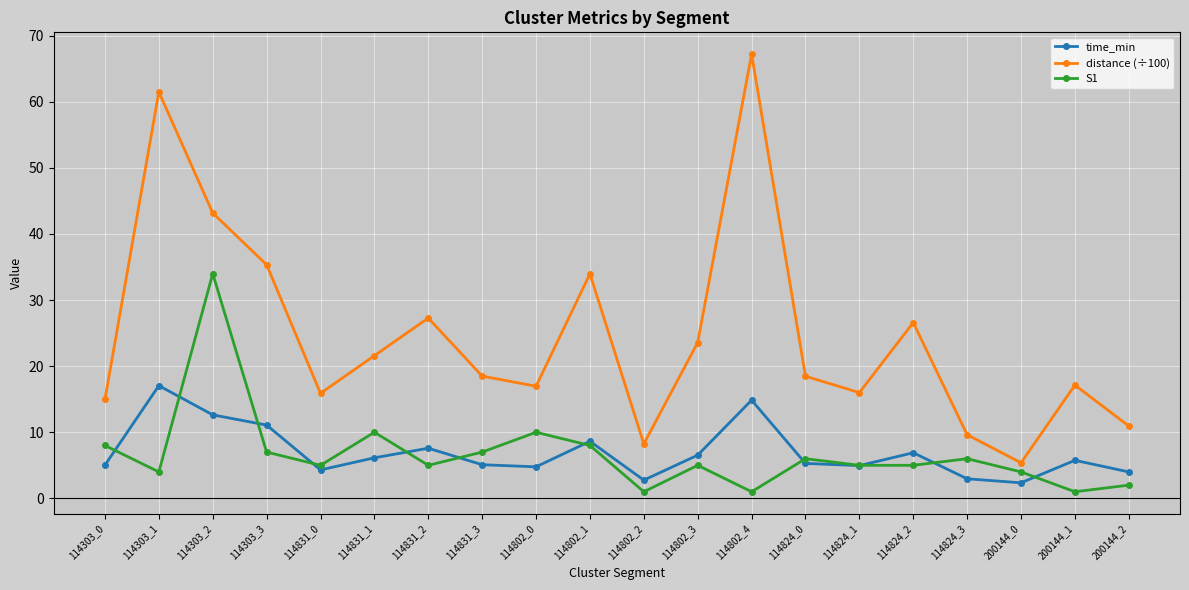

List the series in order of their peak value, highest first.

distance (÷100), S1, time_min